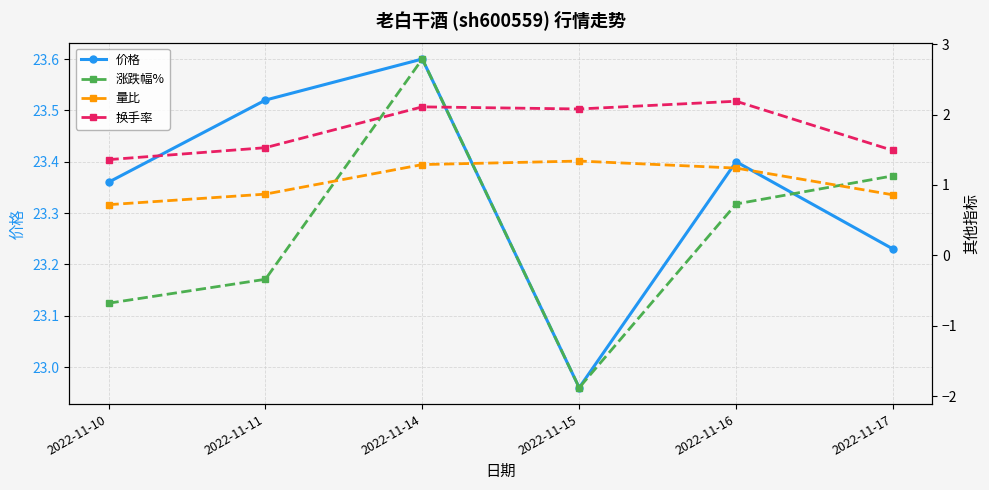

Where is the first local minimum for 价格?

2022-11-15